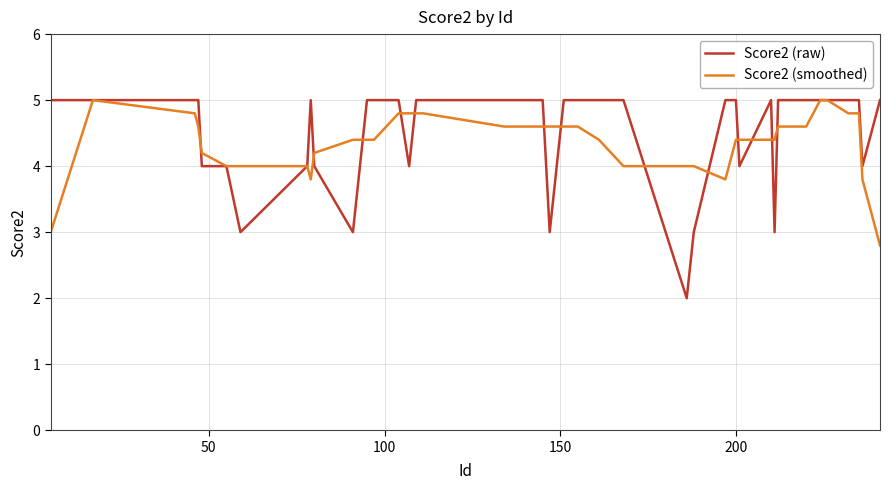

What is the lowest value of the Score2 (smoothed) series?

2.8